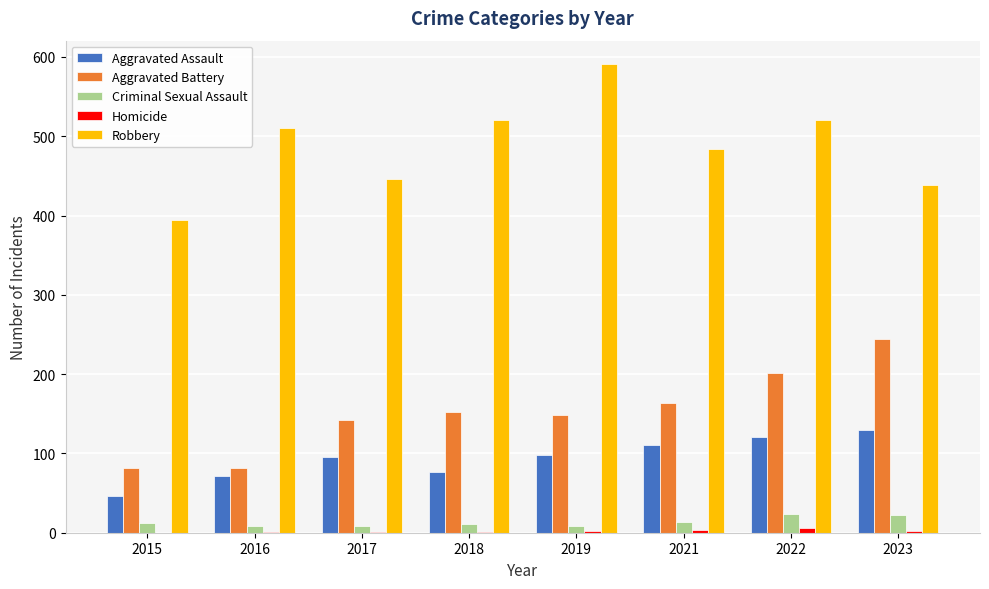

Which series has the largest total across all categories?

Robbery